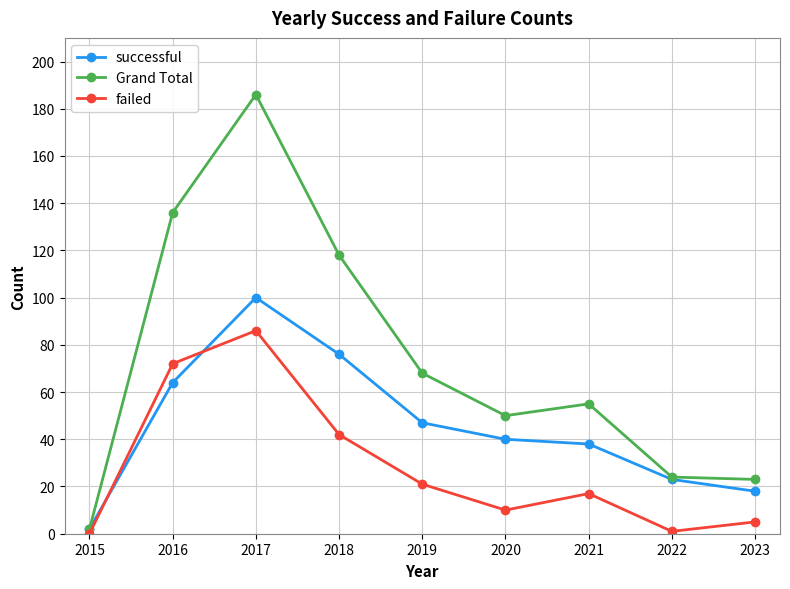

What is the spread (max minus min) of values at 2023?

18